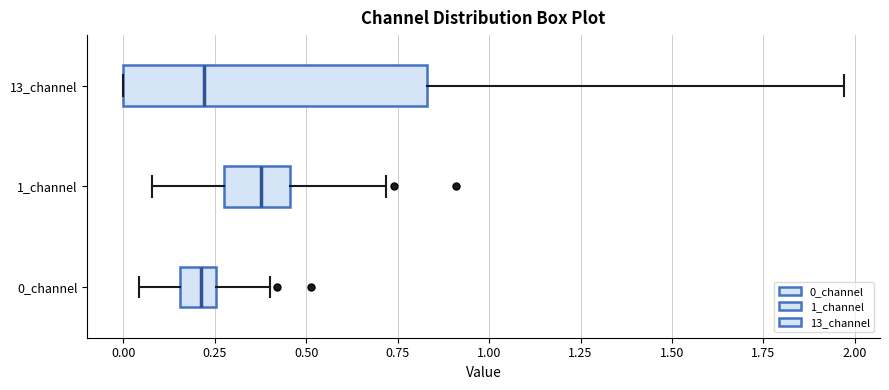

Reading bottom to top, read every box against the x-axis: the position of its median line, the range the box covers, and the ends of its whiskers. The values are not printed on the chart, so give them approximately, as read against the axis.

0_channel: median 0.20, box 0.15 to 0.25, whiskers 0.05 to 0.40
1_channel: median 0.40, box 0.30 to 0.45, whiskers 0.10 to 0.70
13_channel: median 0.20, box 0.00 to 0.85, whiskers 0.00 to 1.95